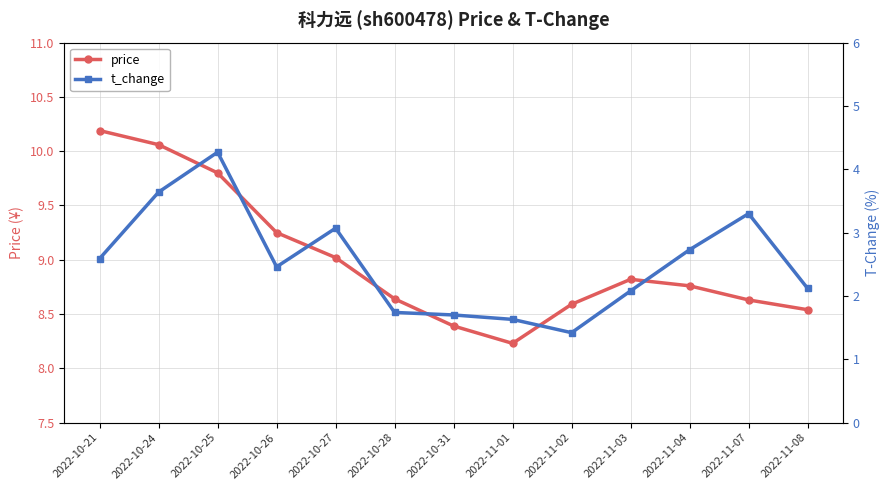

The value of t_change at 2022-11-01 is 0.9. True or false?

False